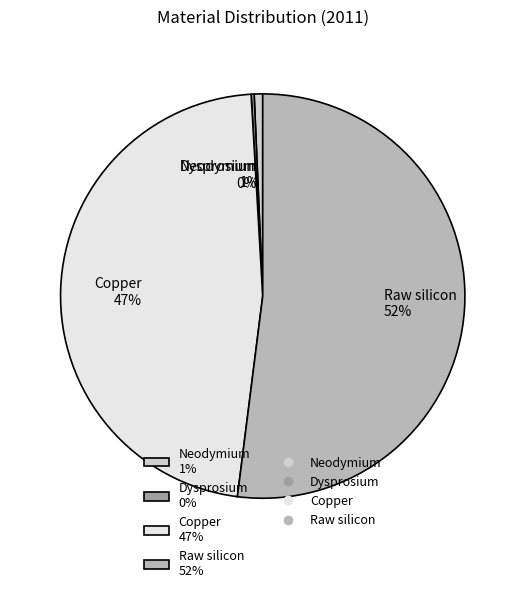

Which slice represents more than half of the pie?

Raw silicon